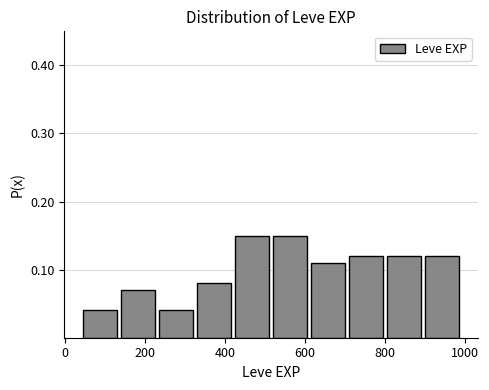

Reading left to right, transcribe this chart: for each bar, give the range it covers on the x-axis and its height. Neither the bar edges nor the heights are printed on the chart, so give them approximately, as read against the axes.

40 to 135: 0.04
135 to 230: 0.07
230 to 325: 0.04
325 to 420: 0.08
420 to 515: 0.15
515 to 610: 0.15
610 to 705: 0.11
705 to 800: 0.12
800 to 895: 0.12
895 to 990: 0.12